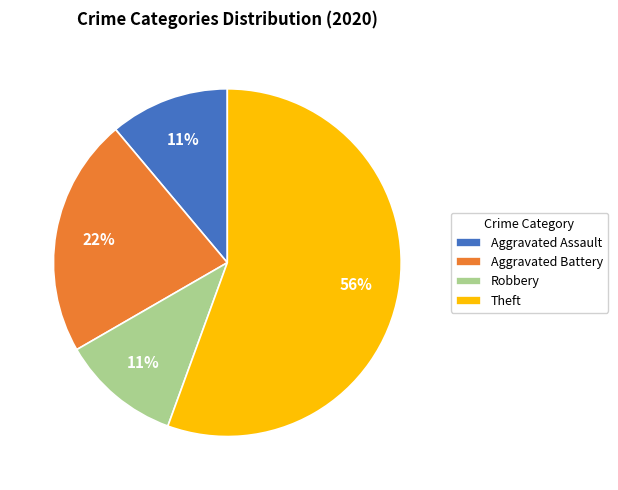

Which slice is the largest?

Theft